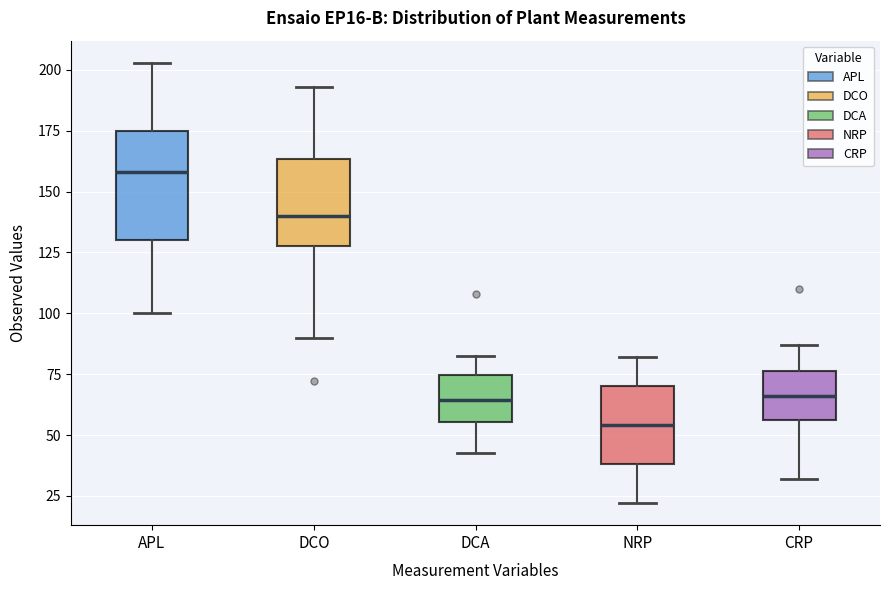

Reading left to right, transcribe this box plot: for each box, give where its median line is, the range the box spans, and where its two whiskers end, as read against the y-axis. The values are not printed on the chart, so give them approximately, as read against the axis.

APL: median 160, box 130 to 175, whiskers 100 to 205
DCO: median 140, box 130 to 165, whiskers 90 to 195
DCA: median 65, box 55 to 75, whiskers 45 to 85
NRP: median 55, box 40 to 70, whiskers 20 to 80
CRP: median 65, box 55 to 75, whiskers 30 to 85